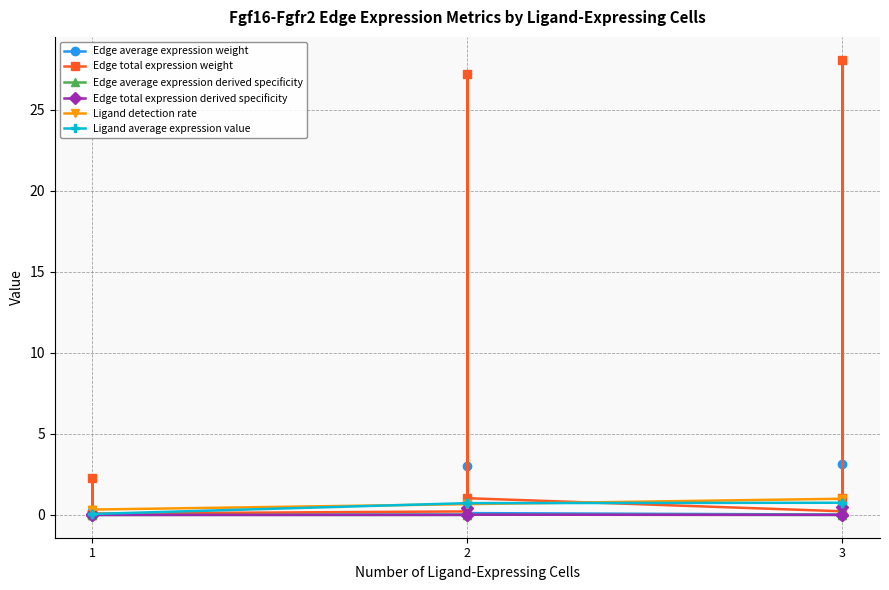

True or false: Ligand detection rate and Edge average expression weight intersect in this chart.

True